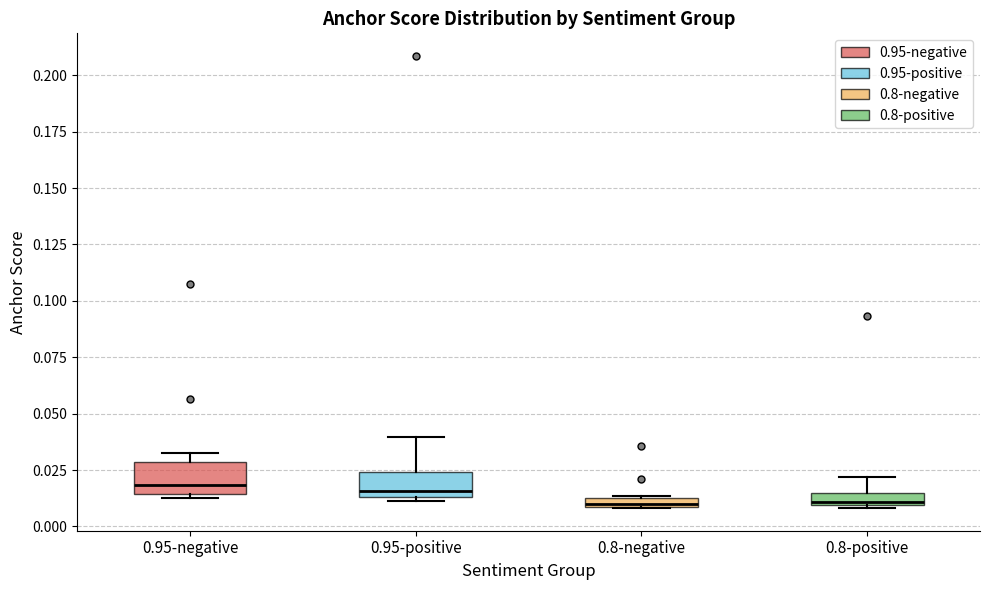

Where is the lower edge of the box for 0.95-positive on the y-axis? The values are not printed on the chart, so give them approximately, as read against the axis.

0.015